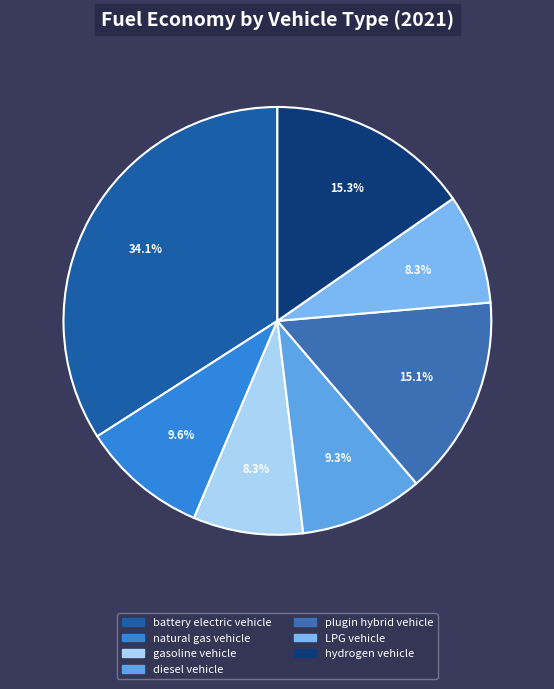

What is the total percentage of diesel vehicle and hydrogen vehicle?

24.6%